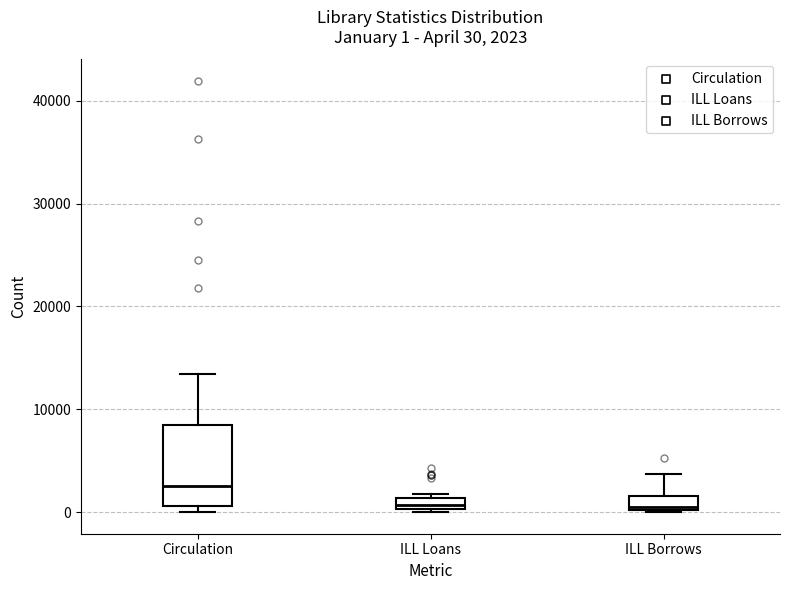

Comparing the boxes themselves (not the whiskers), which one is the tallest?

Circulation